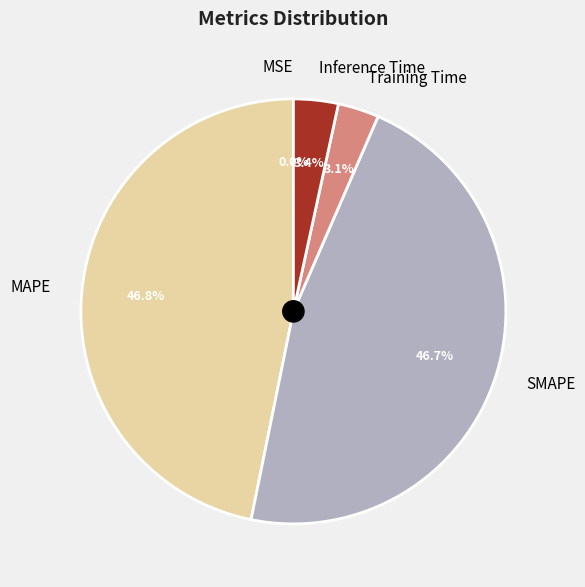

To the nearest percent, what is the average slice percentage?

20%